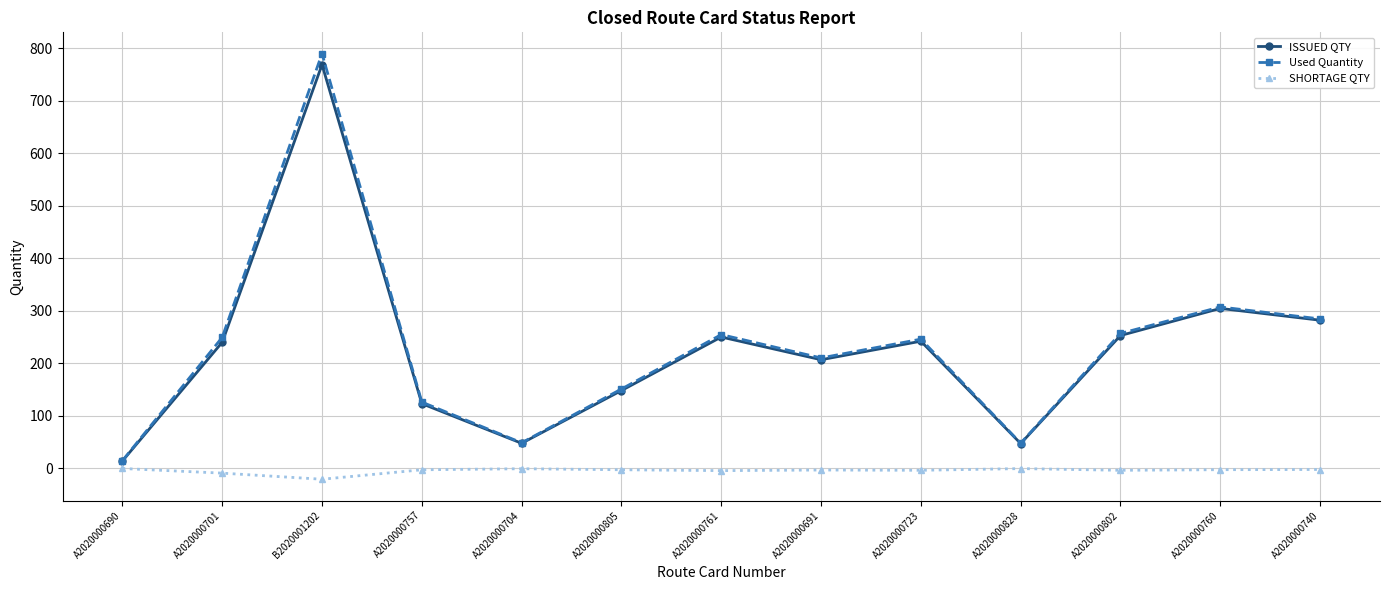

Is the value of ISSUED QTY at A2020000691 greater than the value of SHORTAGE QTY at A2020000828?

Yes